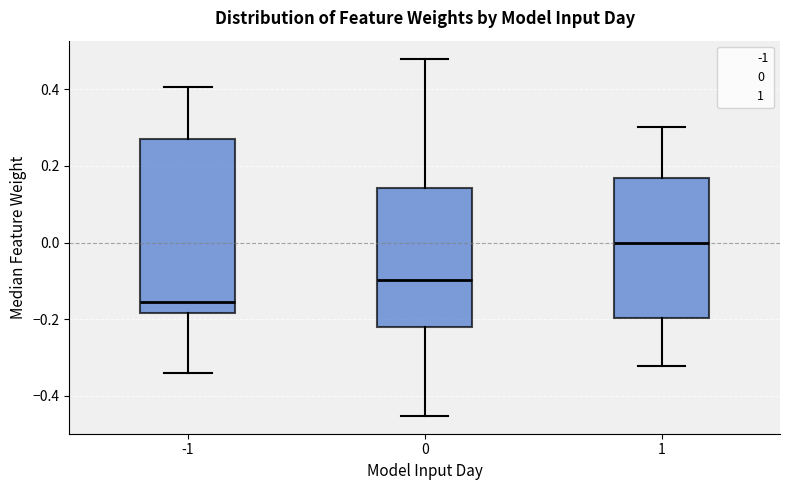

Where does the upper whisker of the box at x = 1 end on the y-axis? The values are not printed on the chart, so give them approximately, as read against the axis.

0.30